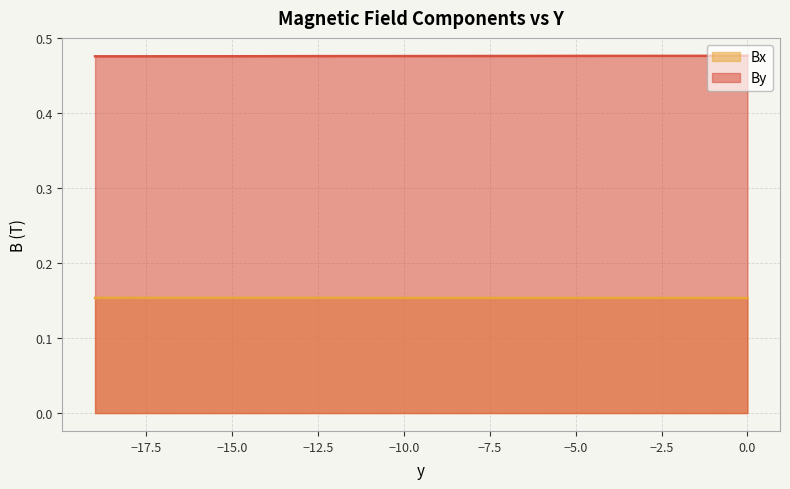

True or false: By and Bx cross at least once.

False